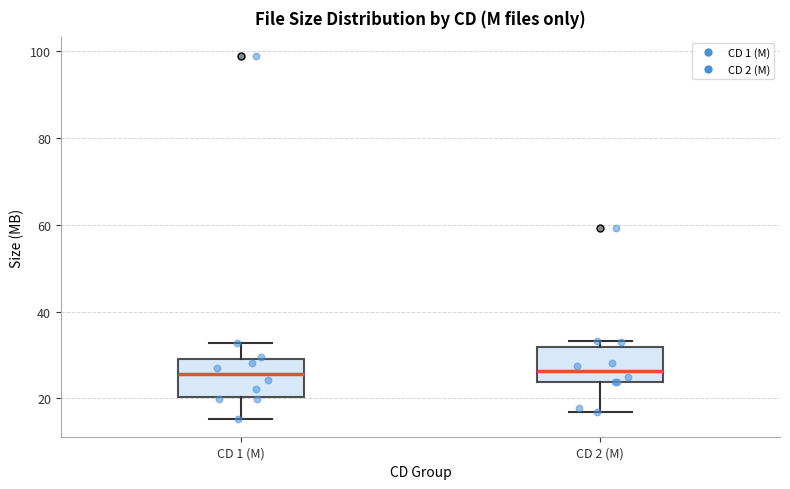

Reading left to right, transcribe this box plot: for each box, give where its median line is, the range the box spans, and where its two whiskers end, as read against the y-axis. The values are not printed on the chart, so give them approximately, as read against the axis.

CD 1 (M): median 26, box 20 to 30, whiskers 16 to 32
CD 2 (M): median 26, box 24 to 32, whiskers 16 to 34